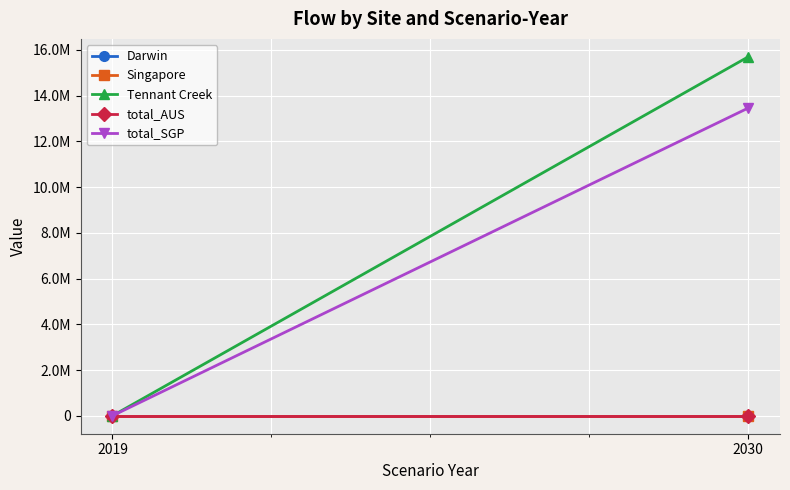

Count the number of data series in this chart.

5